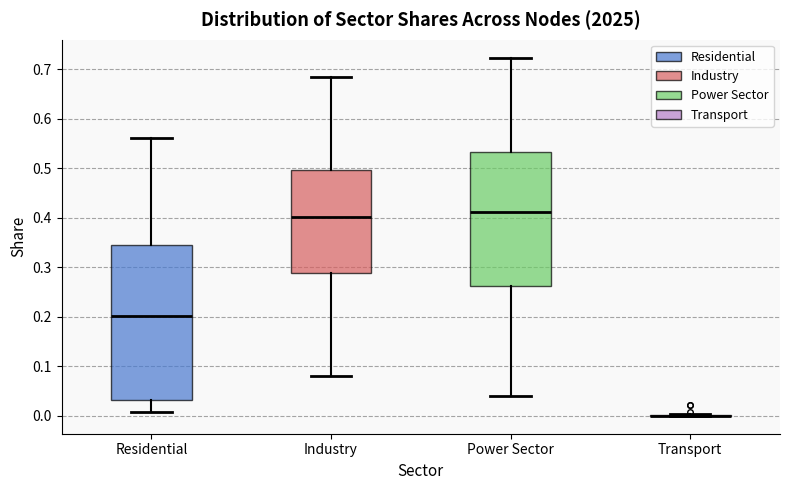

Reading left to right, transcribe this box plot: for each box, give where its median line is, the range the box spans, and where its two whiskers end, as read against the y-axis. The values are not printed on the chart, so give them approximately, as read against the axis.

Residential: median 0.20, box 0.03 to 0.35, whiskers 0.01 to 0.56
Industry: median 0.40, box 0.29 to 0.50, whiskers 0.08 to 0.68
Power Sector: median 0.41, box 0.26 to 0.53, whiskers 0.04 to 0.72
Transport: box collapsed to a line at 0.00, whiskers 0.00 to 0.00